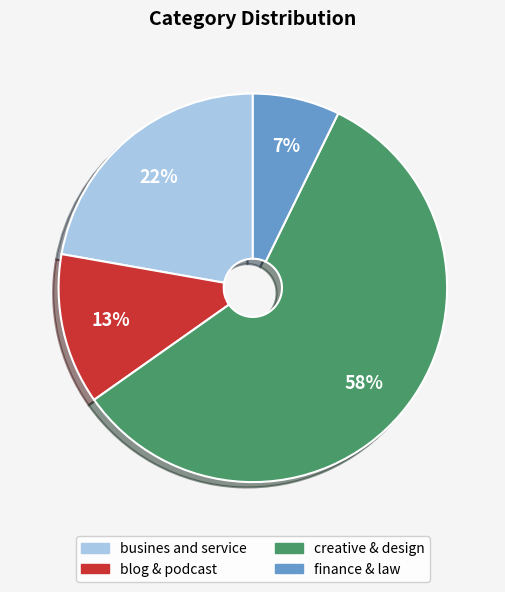

Do finance & law and busines and service together represent more than half of the pie?

No